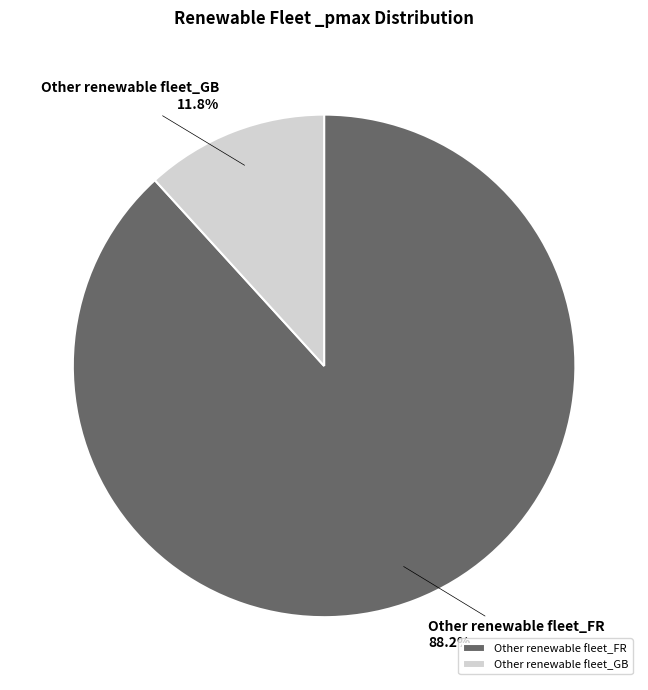

Which slice is the smallest?

Other renewable fleet_GB